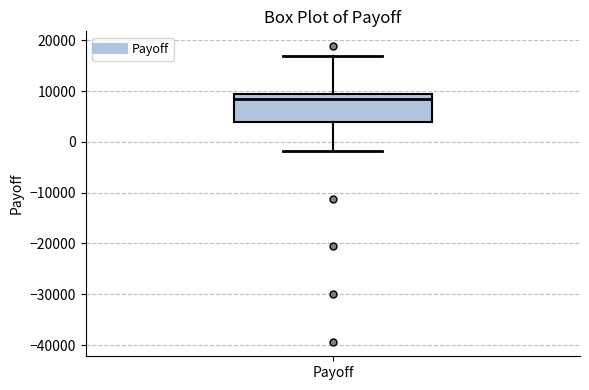

Where is the upper edge of the box for Payoff on the y-axis? The values are not printed on the chart, so give them approximately, as read against the axis.

9000